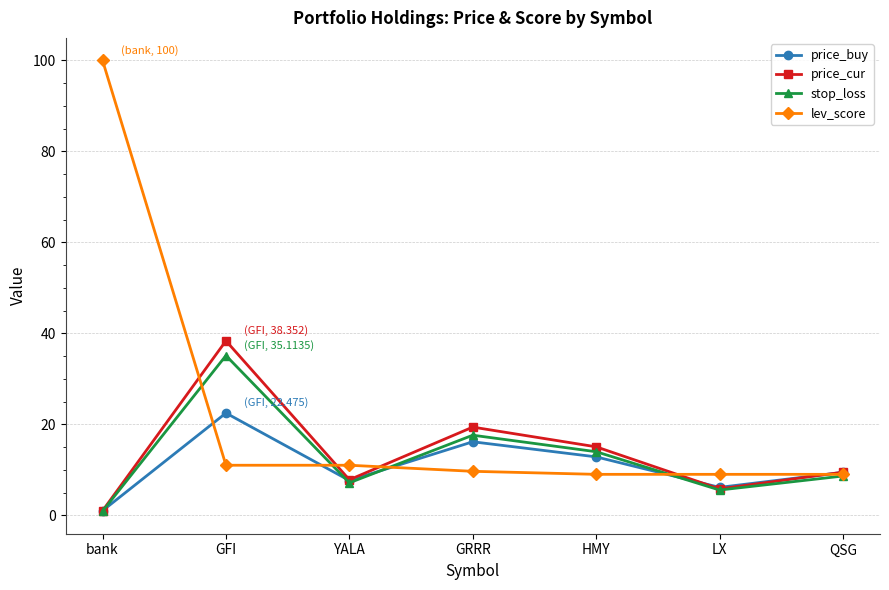

How many lines are shown in the chart?

4